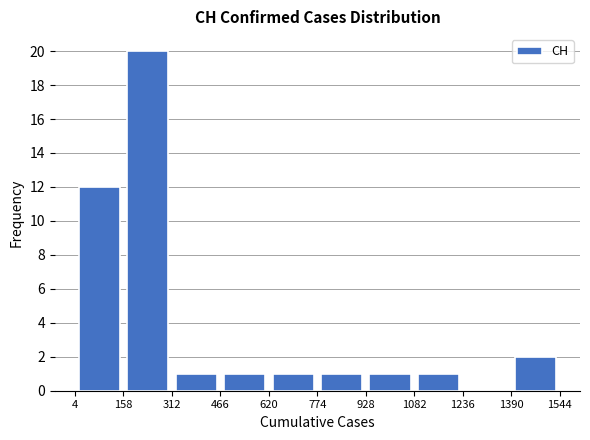

What is the height of the bar covering 1082 to 1236 on the x-axis? The values are not printed on the chart, so give them approximately, as read against the axis.

1